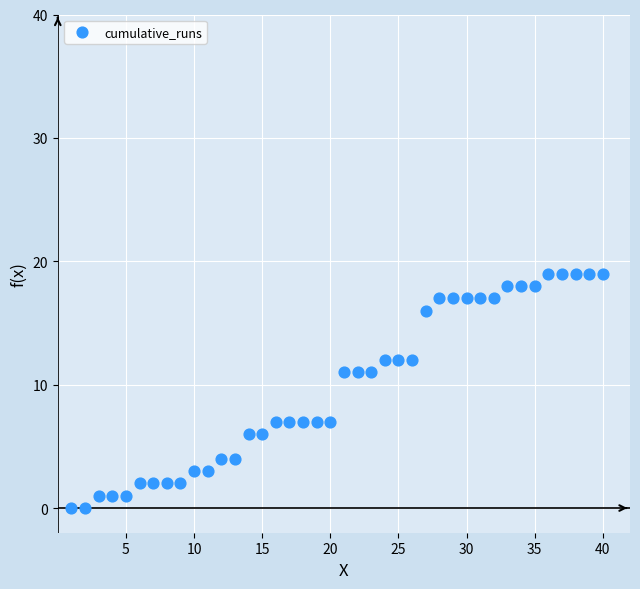

What is the range of Y values (max minus min)?

19